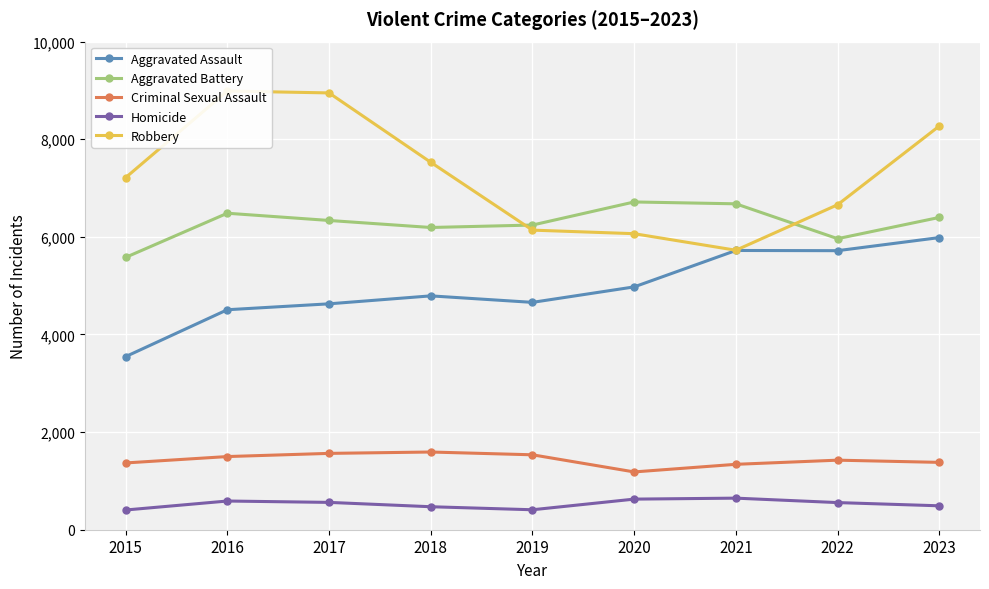

What is the value of the Robbery point at the 6th from the left?

6065